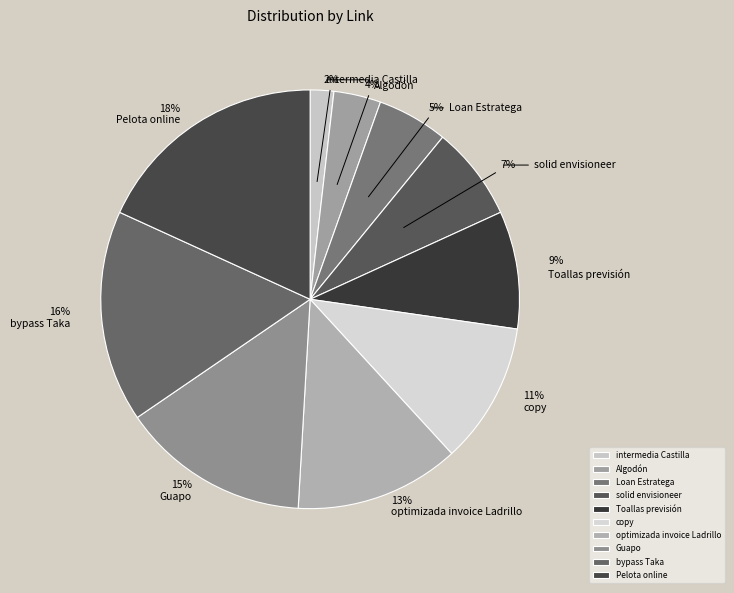

Which category has the biggest portion of the pie?

Pelota online